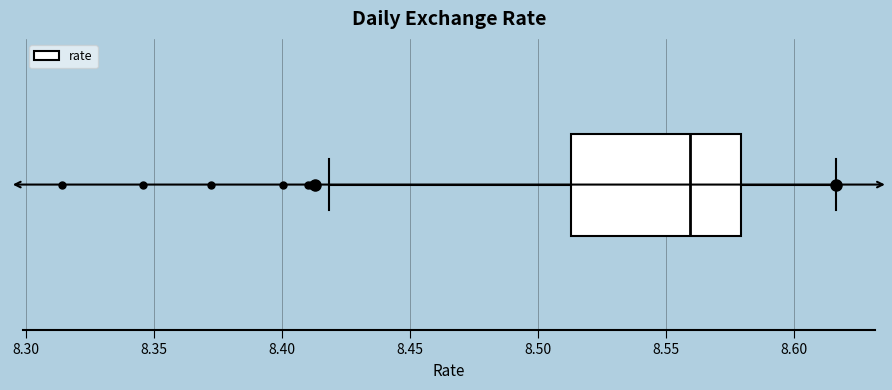

Where does the median line of the box sit on the x-axis? The values are not printed on the chart, so give them approximately, as read against the axis.

8.560